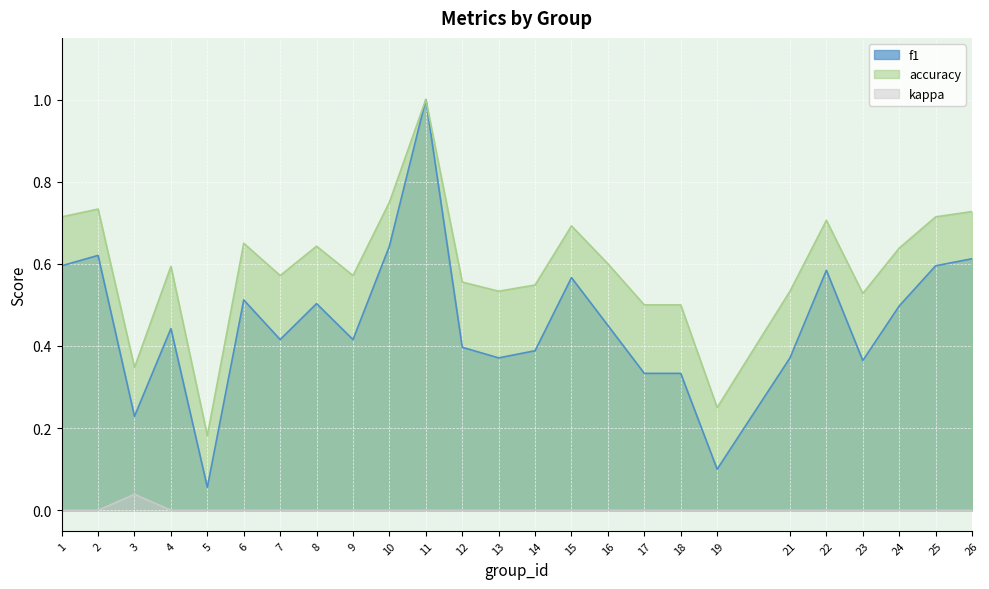

Which series changed the most between 10 and 14?

f1